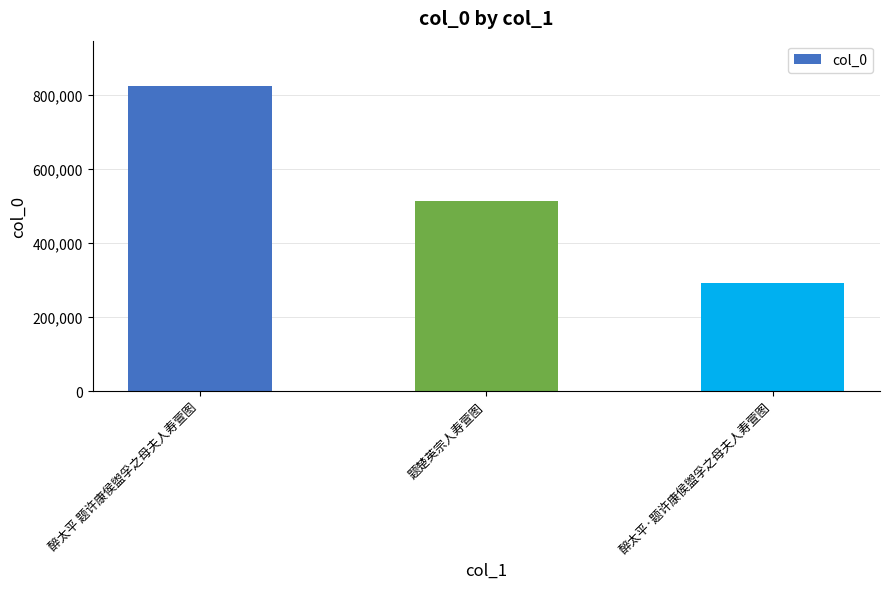

Which has a higher value, 醉太平·题许康侯盥孚之母夫人寿萱图 or 题楚英宗人寿萱图?

题楚英宗人寿萱图